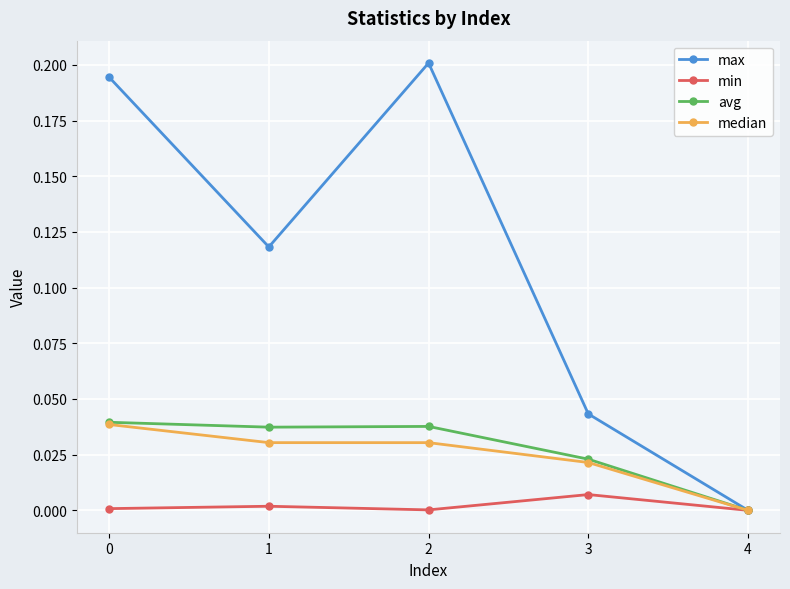

Is the value of avg at 1 greater than the value of max at 0?

No